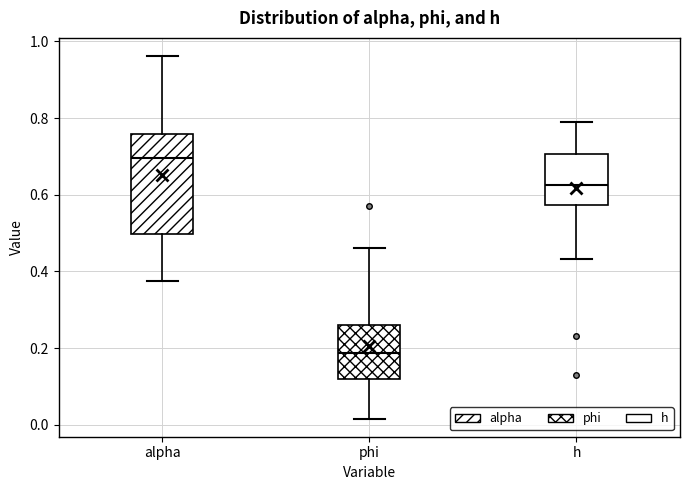

Which box has the lowest median line?

phi